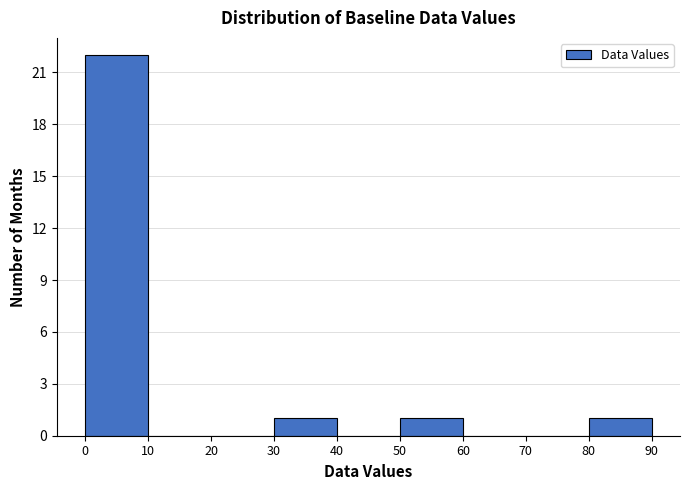

Reading left to right, list every bar in this chart as the range it spans on the x-axis followed by its height. The values are not printed on the chart, so give them approximately, as read against the axis.

0 to 10: 22
10 to 20: 0
20 to 30: 0
30 to 40: 1
40 to 50: 0
50 to 60: 1
60 to 70: 0
70 to 80: 0
80 to 90: 1